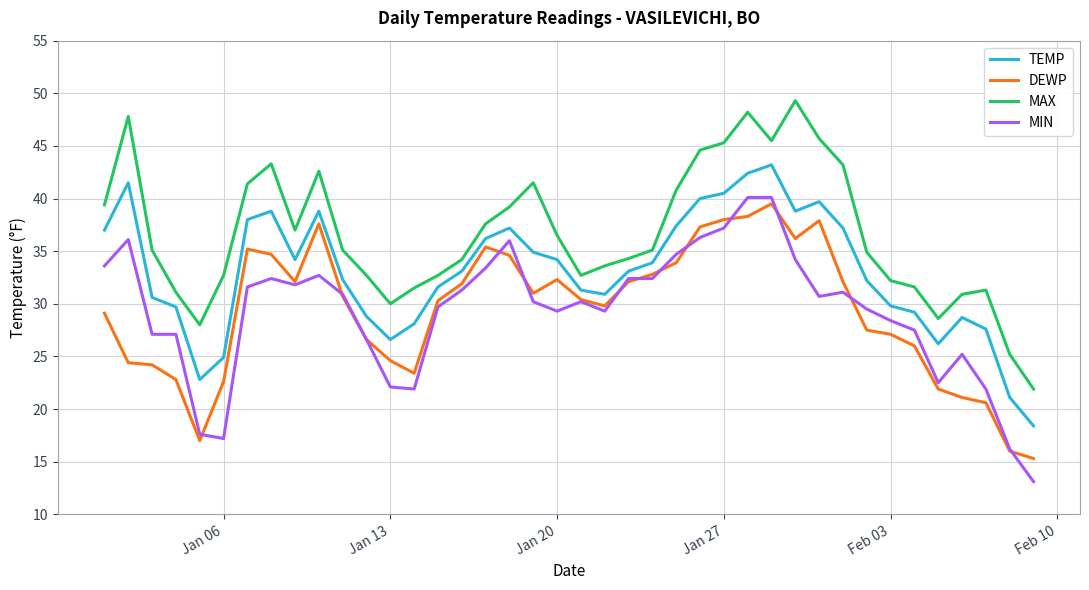

What is the smallest value displayed?

13.1